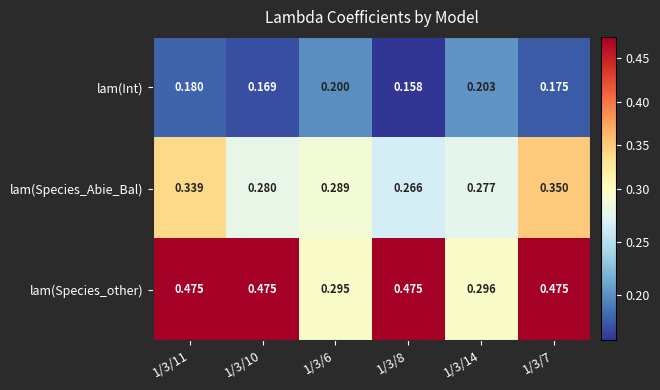

Which series has the largest range (max minus min)?

lam(Species_other)